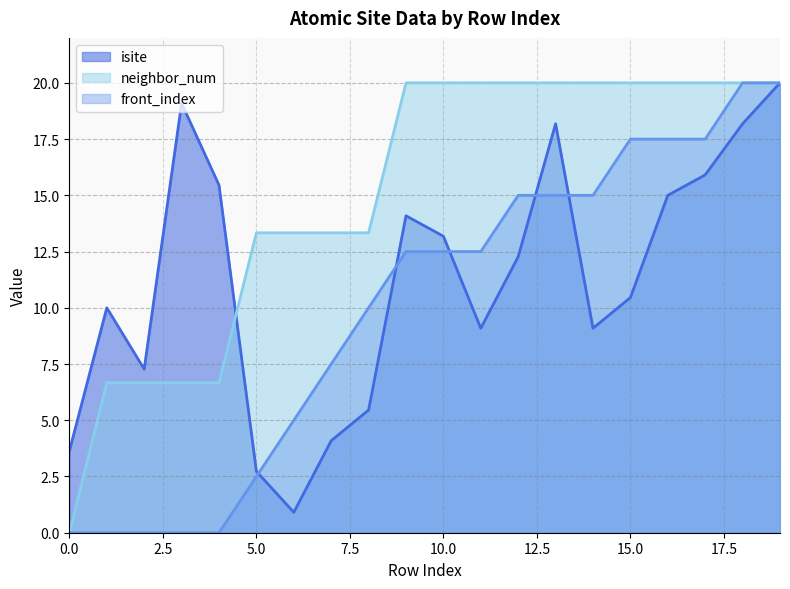

How many times do isite and front_index cross each other?

5